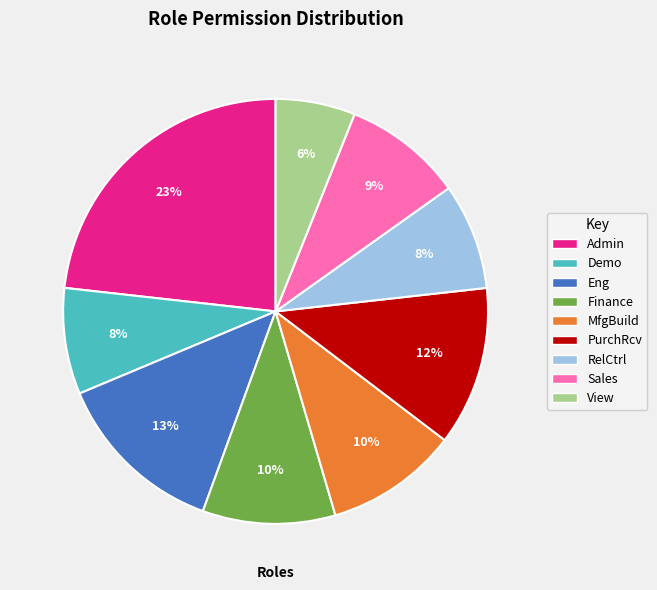

True or false: Demo accounts for 1% of the total.

False